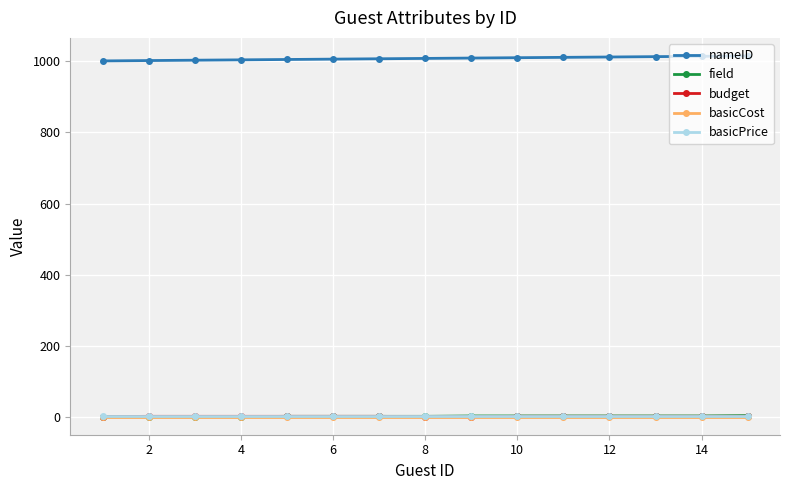

At how many categories does at least one series exceed 187?

15